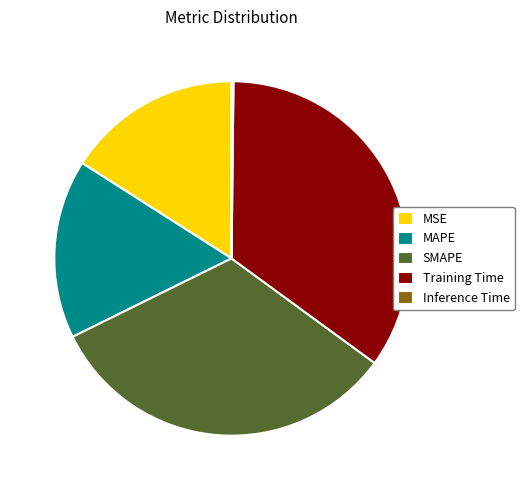

Is it true that Training Time is 46% of the pie?

False